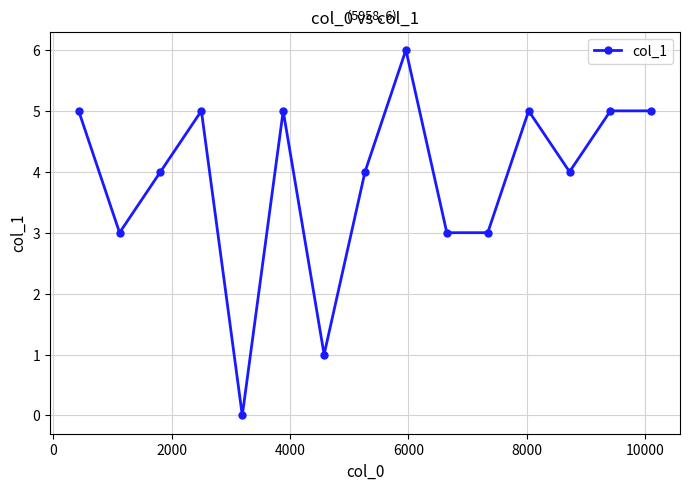

What is the sum of all values?

58